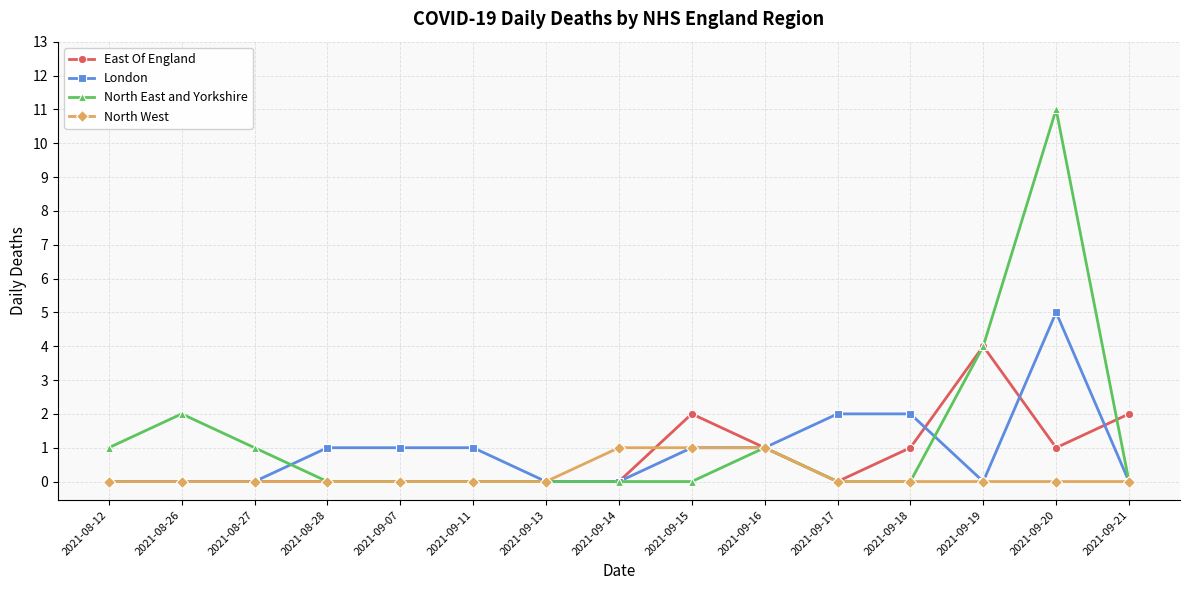

What is the value of the North West point at the 9th from the left?

1